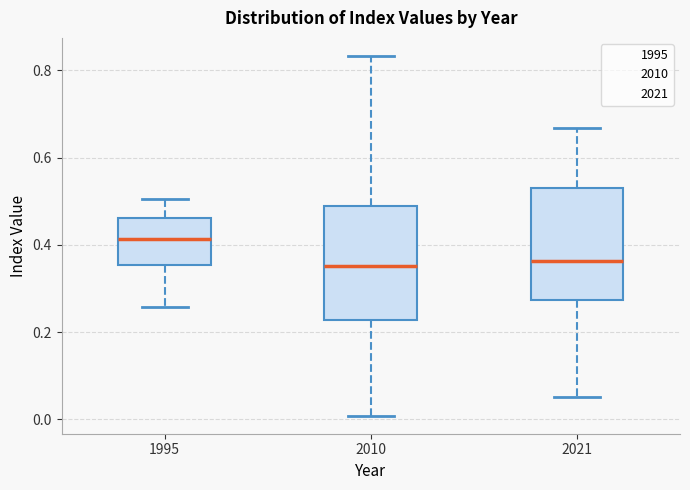

Where does the median line of the box at x = 1995 sit on the y-axis? The values are not printed on the chart, so give them approximately, as read against the axis.

0.42